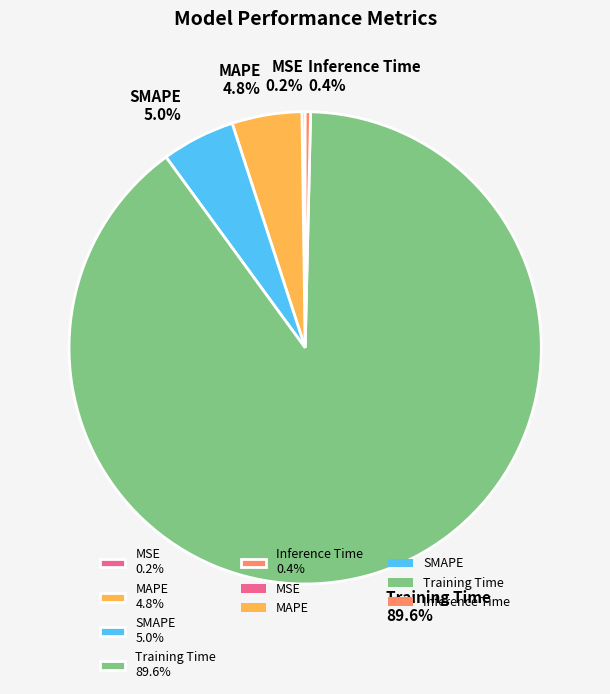

What percentage do Training Time and Inference Time together represent?

90.0%